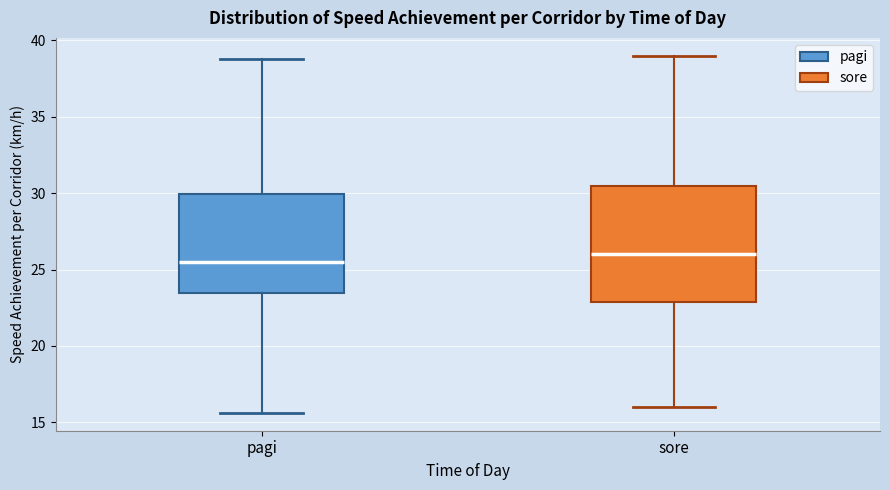

Which box is the tallest, from its lower edge to its upper edge?

sore